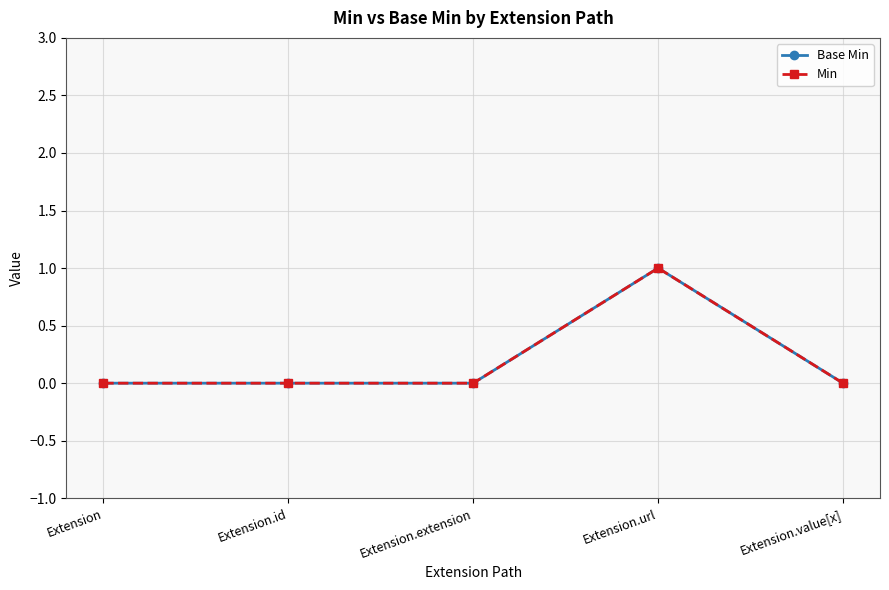

Which category has the highest value across all series?

Extension.url